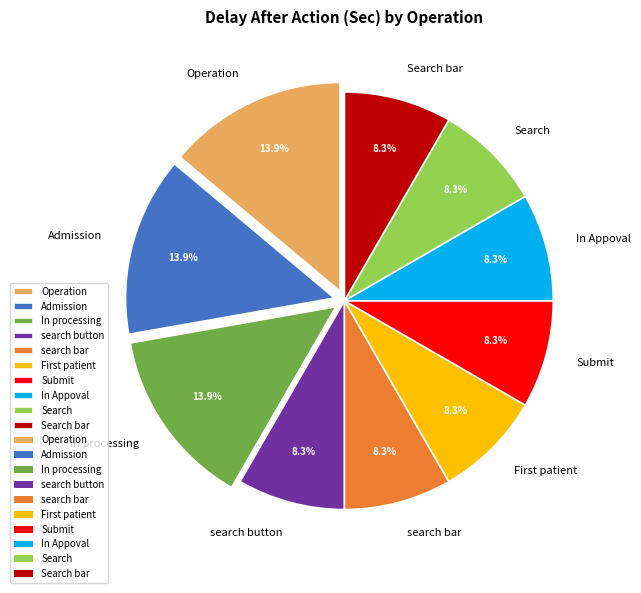

To the nearest percent, what is the difference between the Search bar and Operation slice percentages?

6%